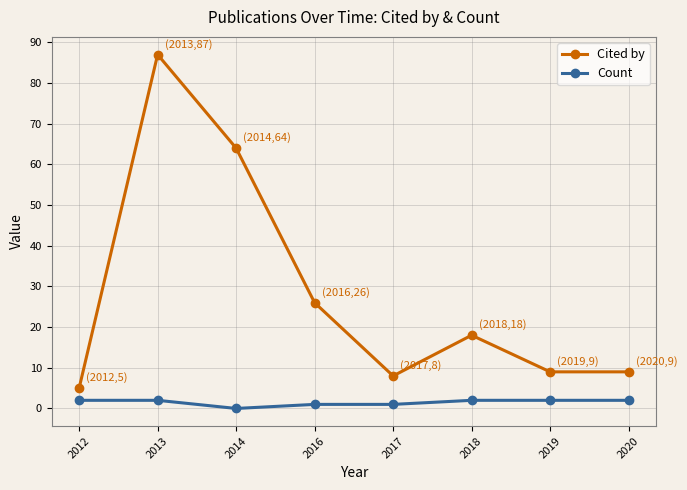

What is the difference between the Cited by values at 2016 and 2019?

17